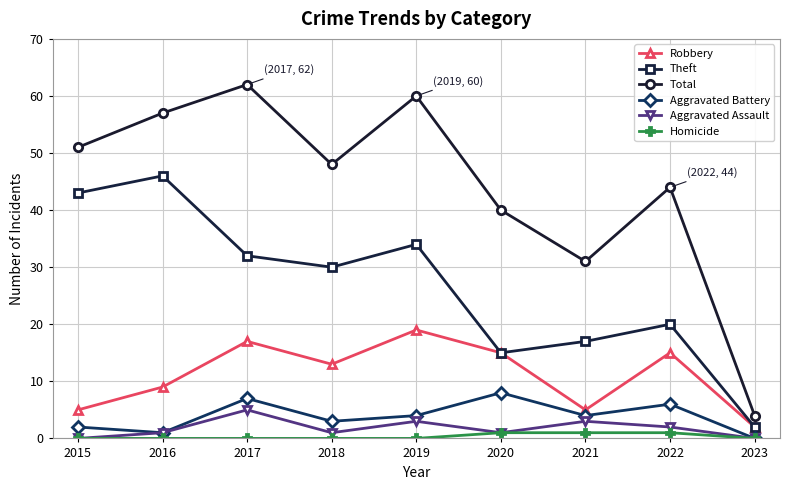

Which series has the widest spread of values?

Total